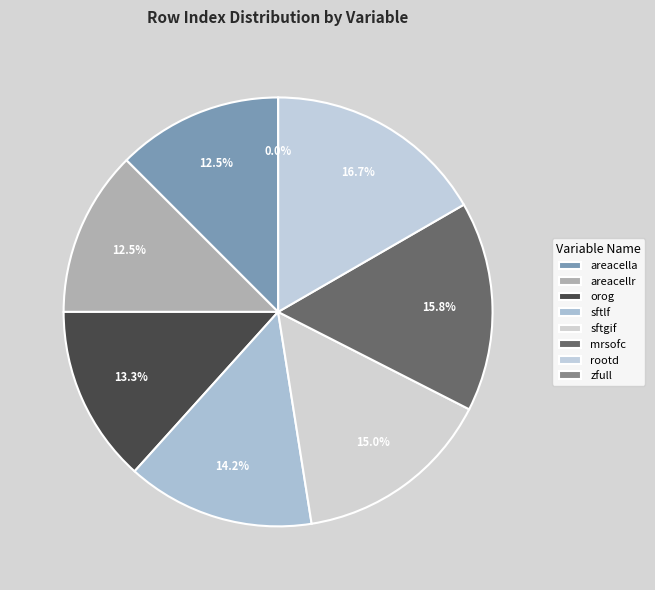

What percentage is the Capacity of Soil to Store Water (Field Capacity) slice, to the nearest percent?

16%